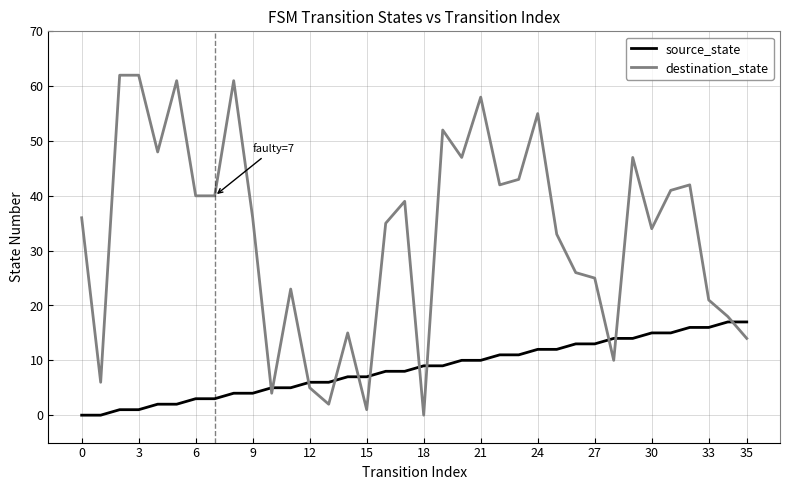

What is the highest value of the source_state series?

17